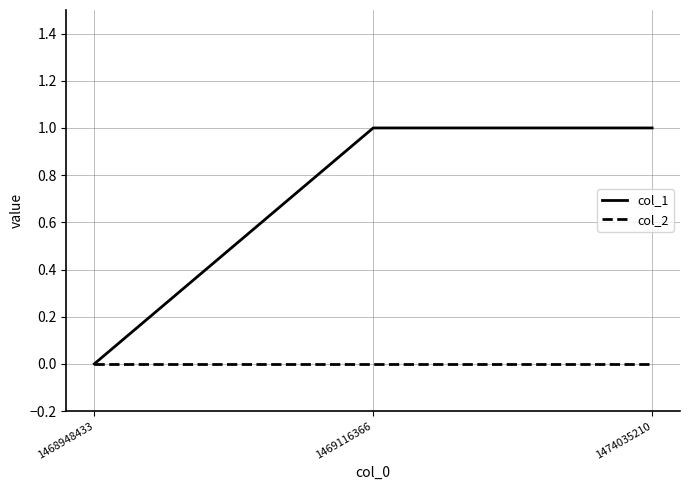

How many categories are shown in the chart?

3